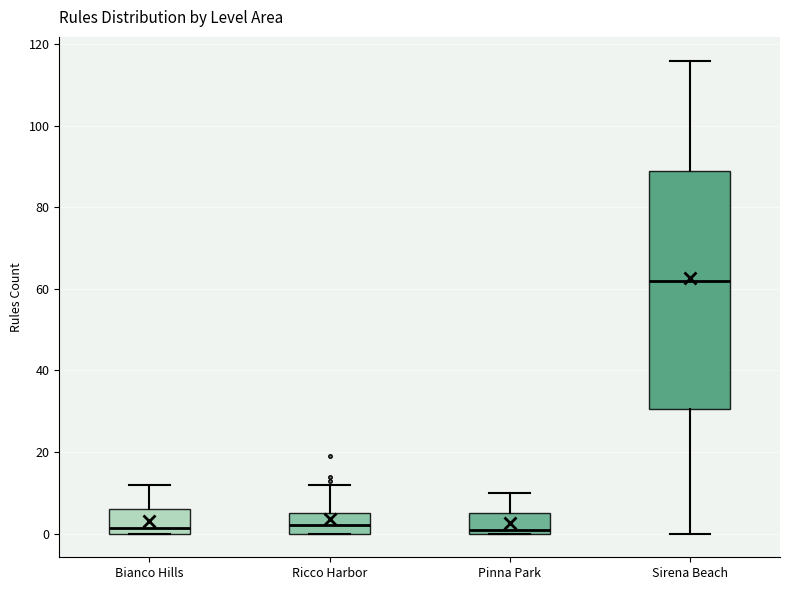

Where does the upper whisker of the box for Pinna Park end on the y-axis? The values are not printed on the chart, so give them approximately, as read against the axis.

10